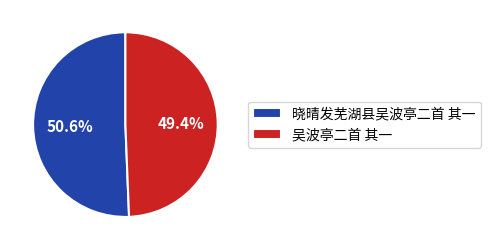

What percentage is the 晓晴发芜湖县吴波亭二首 其一 slice, to the nearest percent?

51%